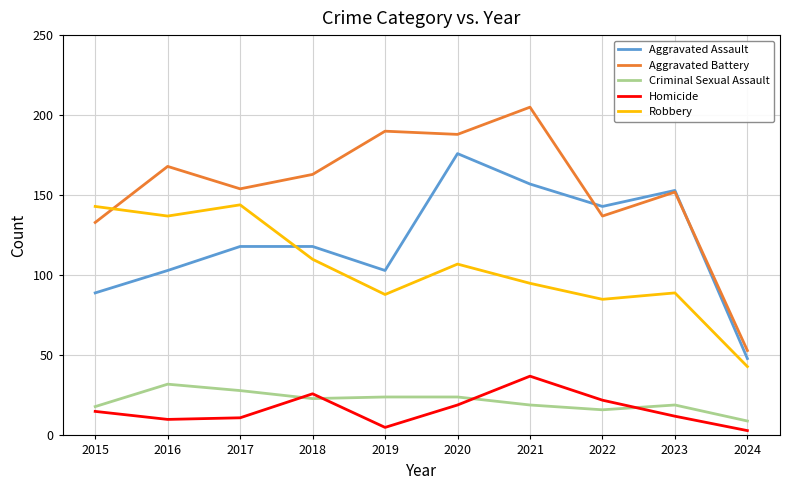

Reading left to right, list all the values displayed in this chart.

Aggravated Assault: 2015=89	2016=103	2017=118	2018=118	2019=103	2020=176	2021=157	2022=143	2023=153	2024=48
Aggravated Battery: 2015=133	2016=168	2017=154	2018=163	2019=190	2020=188	2021=205	2022=137	2023=152	2024=53
Criminal Sexual Assault: 2015=18	2016=32	2017=28	2018=23	2019=24	2020=24	2021=19	2022=16	2023=19	2024=9
Homicide: 2015=15	2016=10	2017=11	2018=26	2019=5	2020=19	2021=37	2022=22	2023=12	2024=3
Robbery: 2015=143	2016=137	2017=144	2018=110	2019=88	2020=107	2021=95	2022=85	2023=89	2024=43